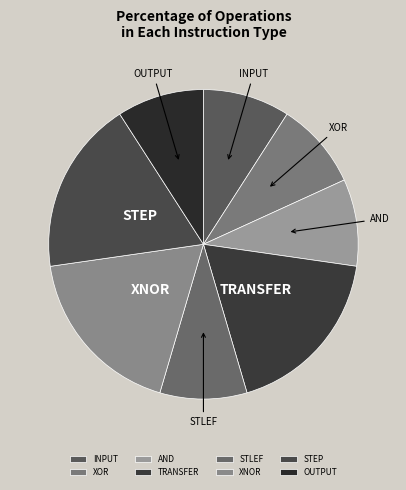

True or false: AND accounts for 9% of the total.

True